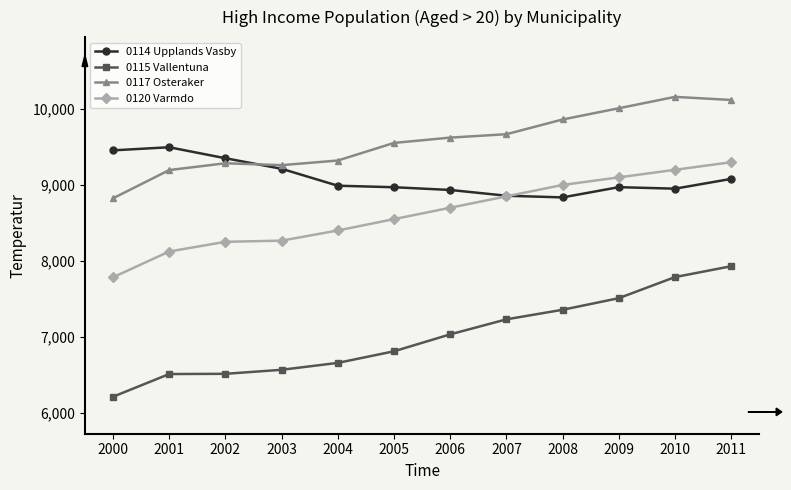

What are all the series names shown in the legend?

0114 Upplands Vasby, 0115 Vallentuna, 0117 Osteraker, 0120 Varmdo